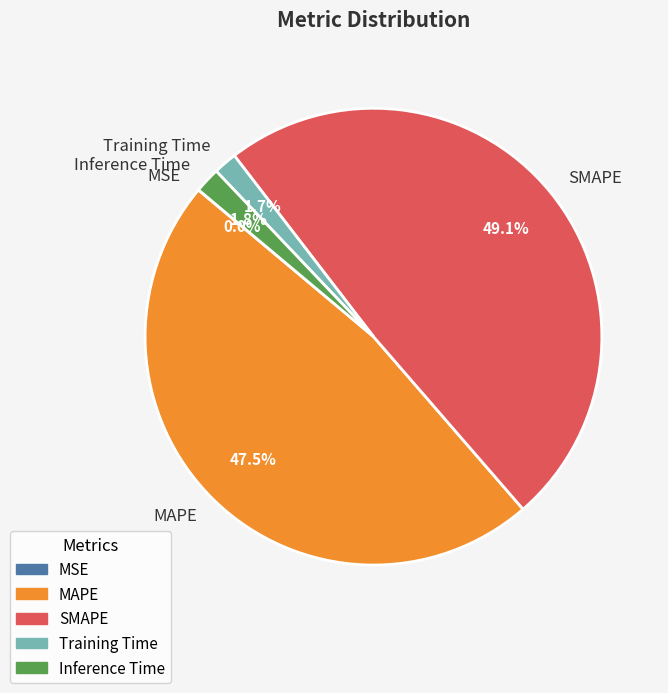

To the nearest percent, what portion does Training Time represent?

2%